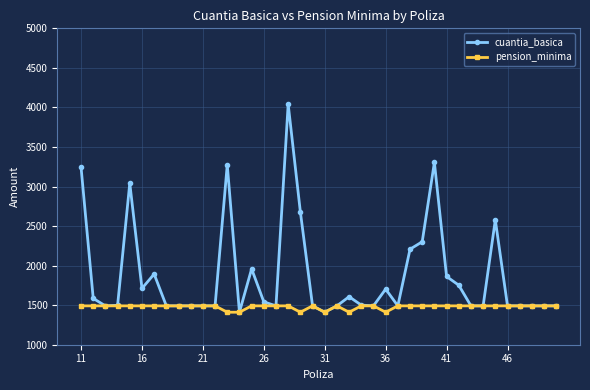

What is the lowest value of the pension_minima series?

1410.9